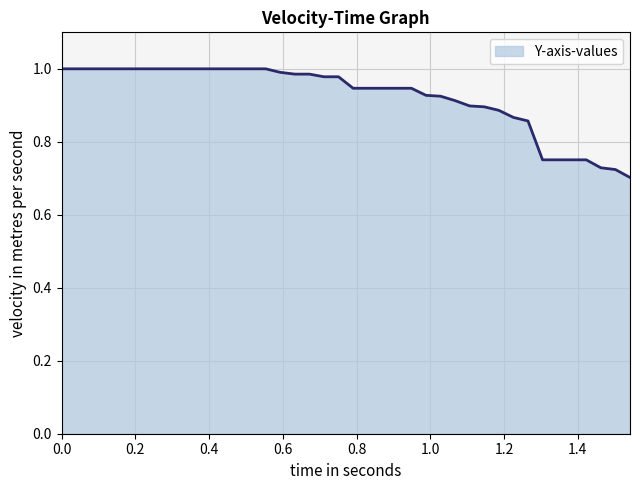

What is the difference between the maximum and minimum values?

0.3